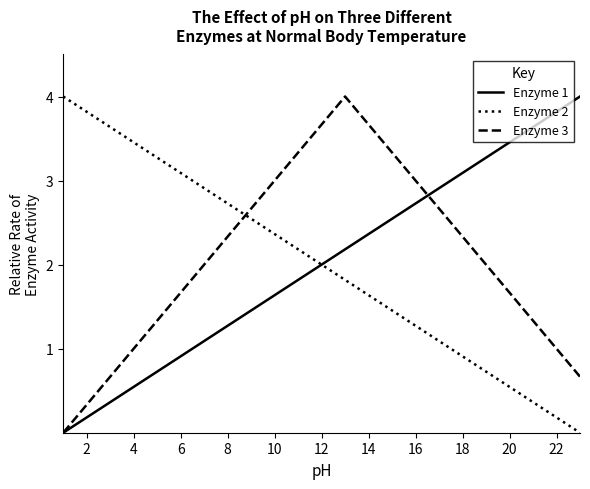

True or false: Enzyme 3 and Enzyme 2 cross at least once.

True